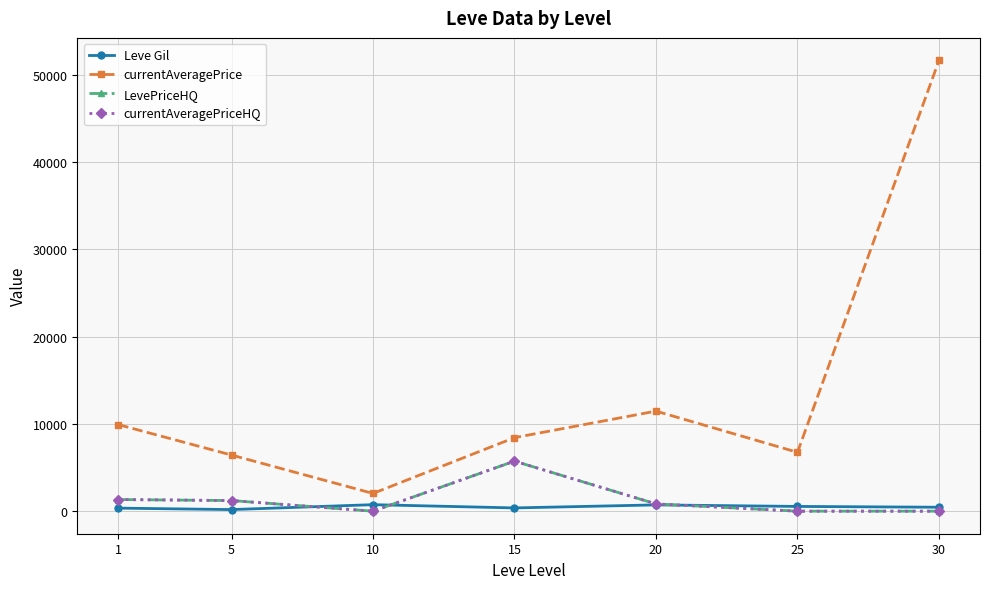

What are all the series names shown in the legend?

Leve Gil, currentAveragePrice, LevePriceHQ, currentAveragePriceHQ